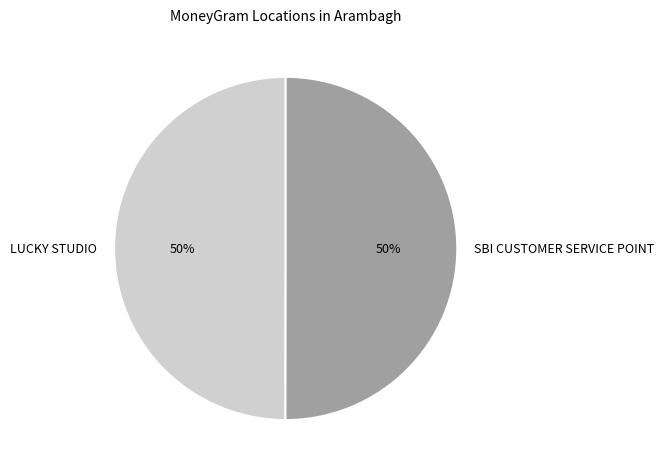

To the nearest percent, what percentage of the pie is LUCKY STUDIO?

50%